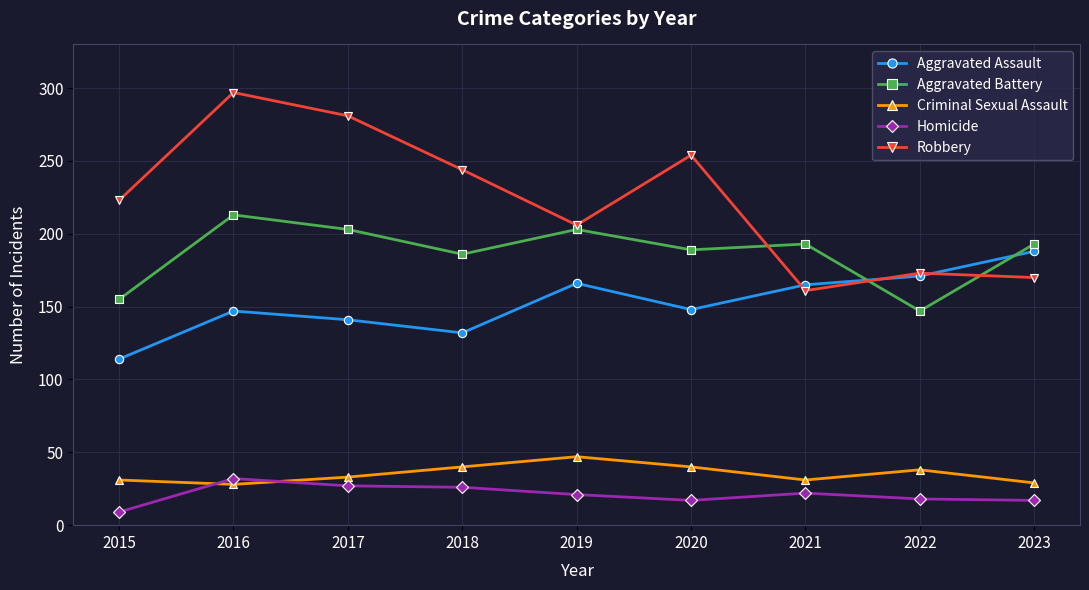

What is the minimum value shown in the chart?

9